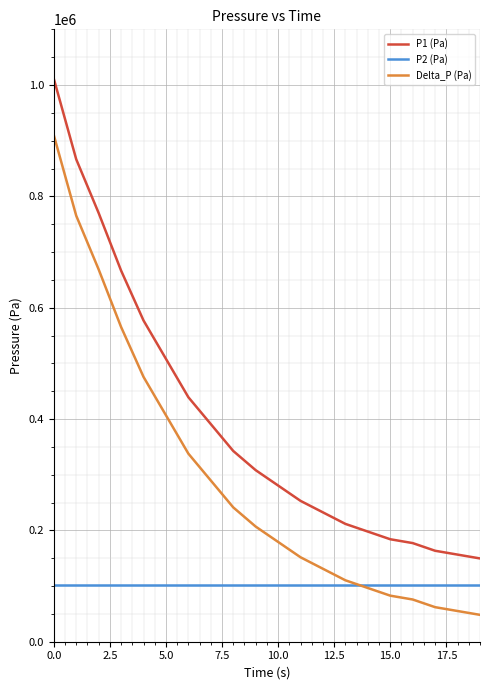

How many lines are shown in the chart?

3